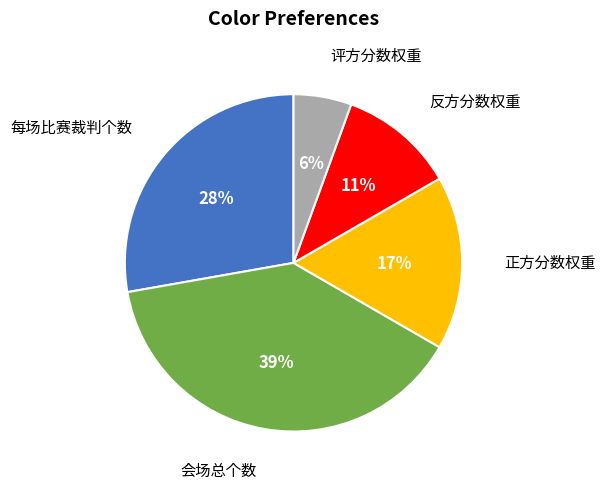

To the nearest percent, what is the average slice percentage?

20%